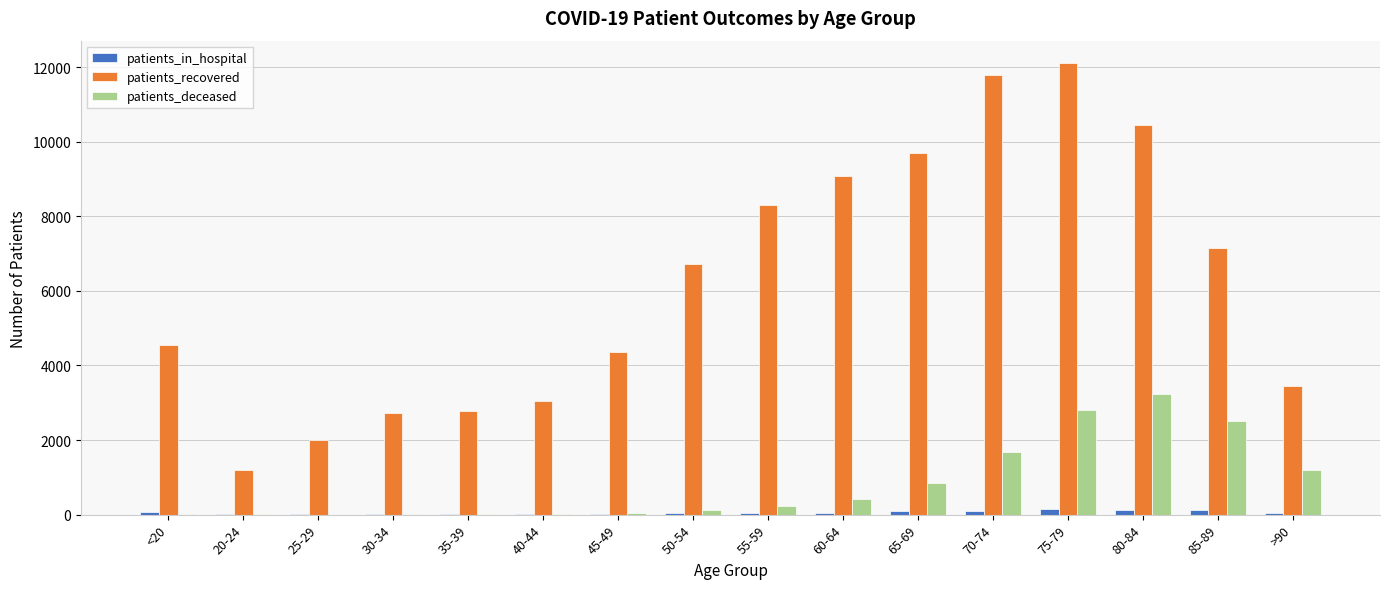

What is the sum of all patients_in_hospital values?

945